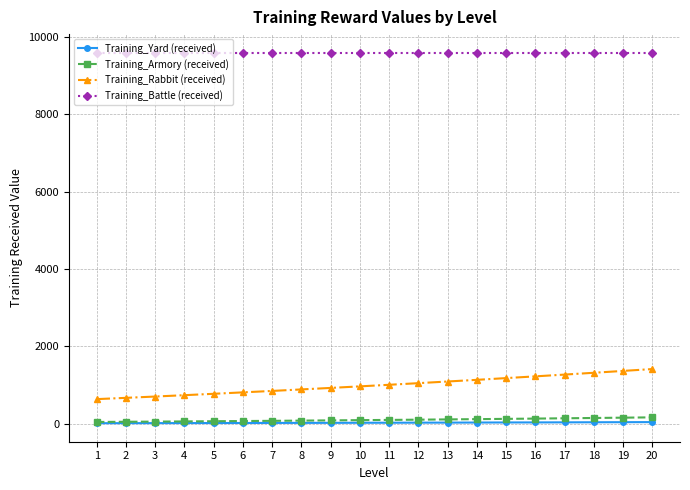

Is it true that Training_Rabbit (received) equals 1045 at 12?

True